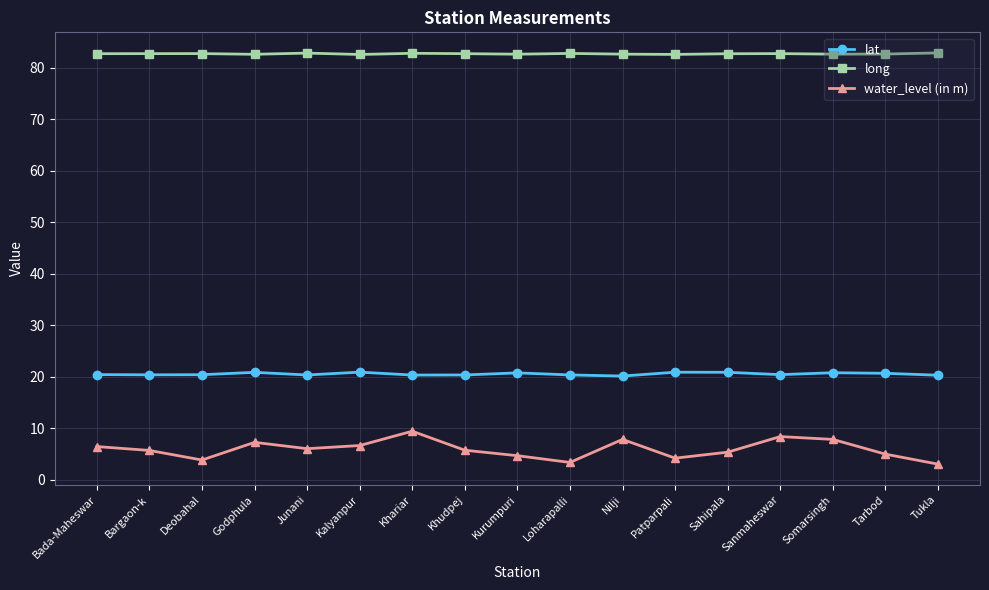

What are all the series names shown in the legend?

lat, long, water_level (in m)